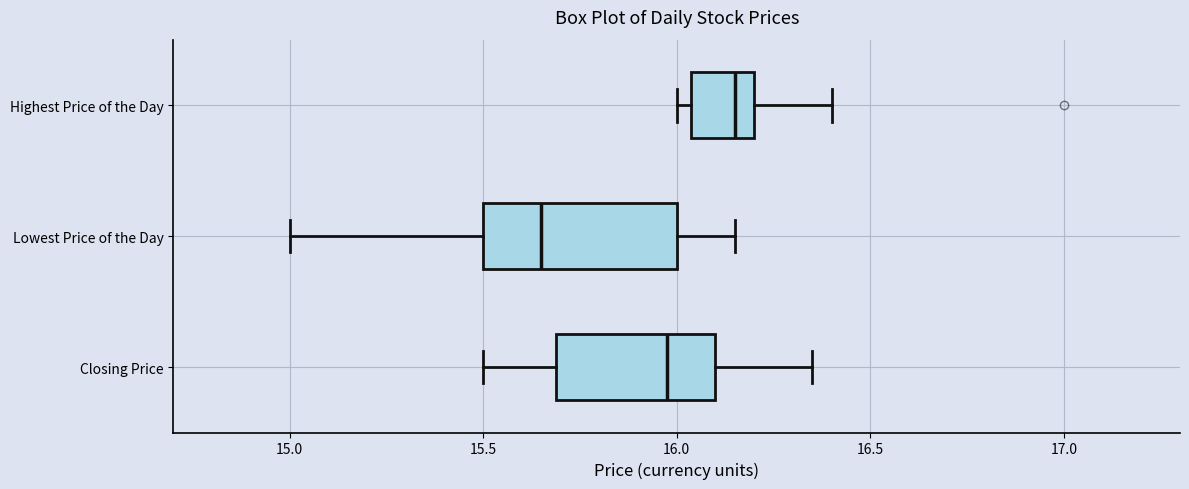

Reading bottom to top, transcribe this box plot: for each box, give where its median line is, the range the box spans, and where its two whiskers end, as read against the x-axis. The values are not printed on the chart, so give them approximately, as read against the axis.

Closing Price: median 16.00, box 15.70 to 16.10, whiskers 15.50 to 16.35
Lowest Price of the Day: median 15.65, box 15.50 to 16.00, whiskers 15.00 to 16.15
Highest Price of the Day: median 16.15, box 16.05 to 16.20, whiskers 16.00 to 16.40